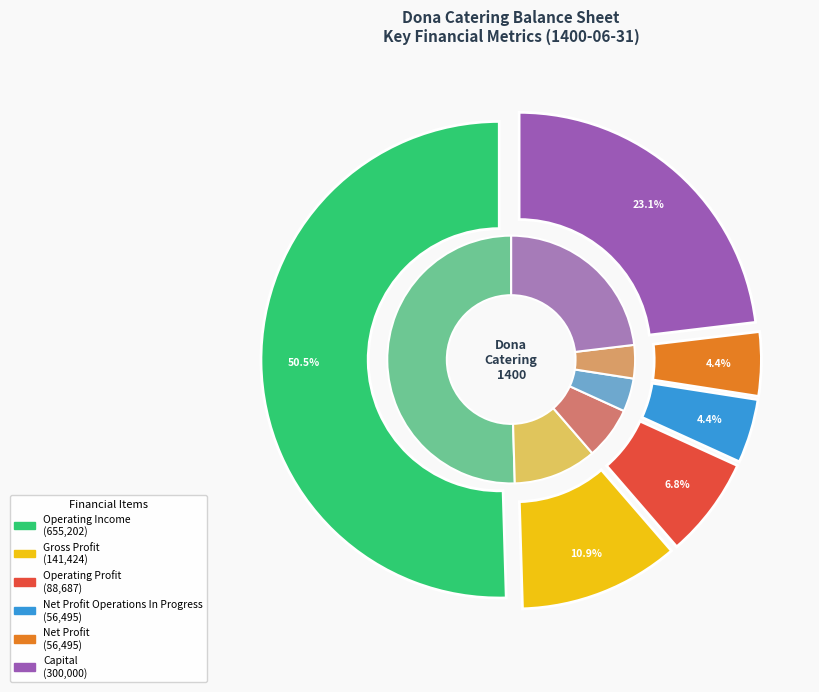

To the nearest percent, what percentage of the pie is net_profit?

4%